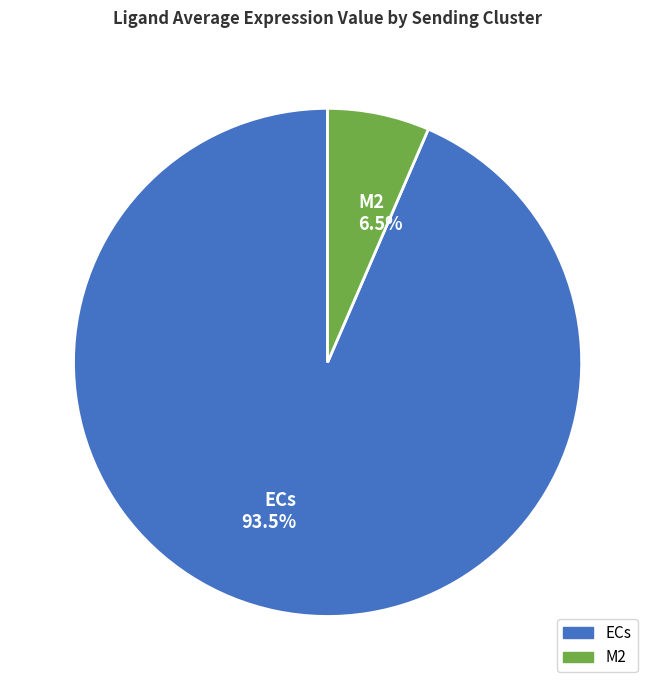

Approximately how many times larger is the value at ECs 93.5% compared to M2 6.5%?

14.4